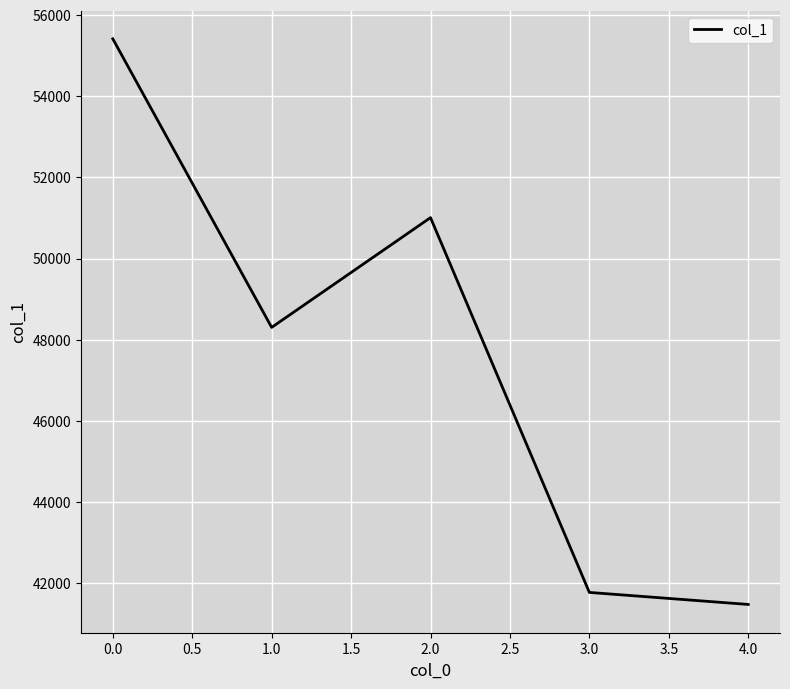

The value at 2.0 is 68737. True or false?

False